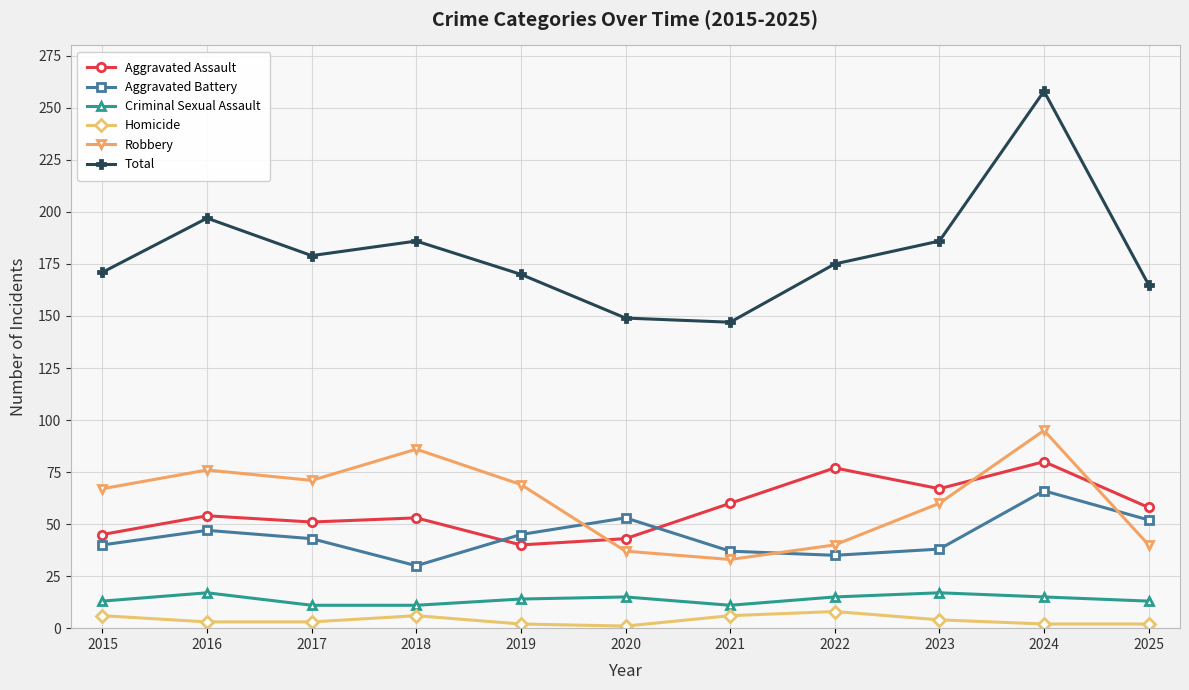

At which category does Aggravated Battery reach its first local peak?

2016